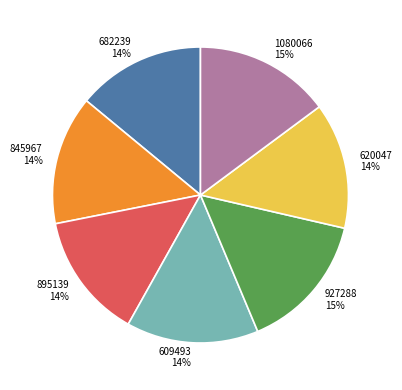

Does 1080066 account for over 50% of the chart?

No